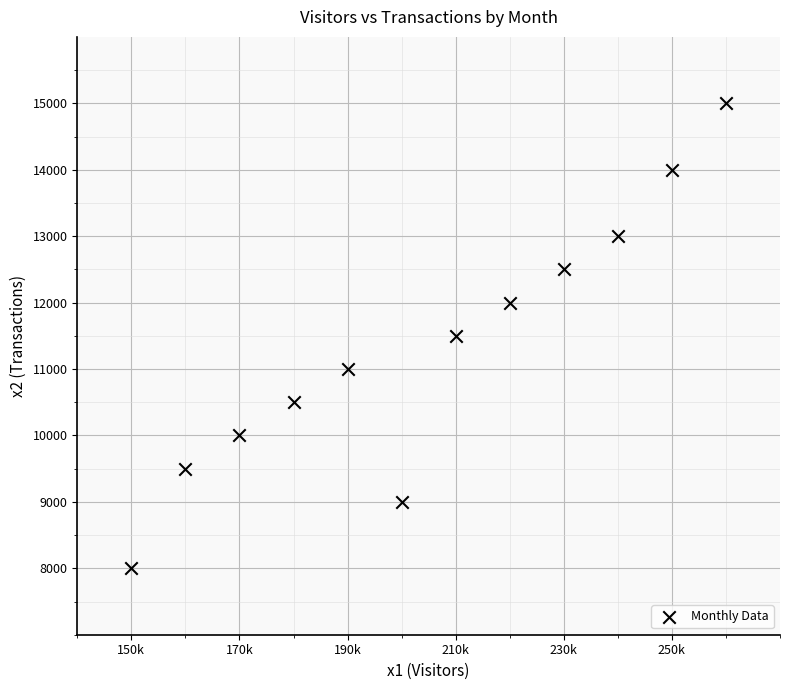

What is the range of X values (max minus min)?

110000